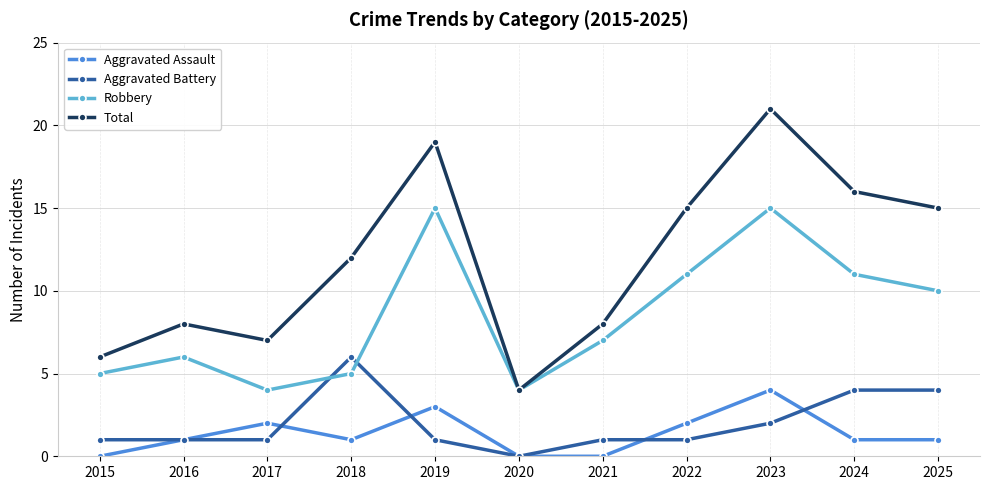

What are all the series names shown in the legend?

Aggravated Assault, Aggravated Battery, Robbery, Total